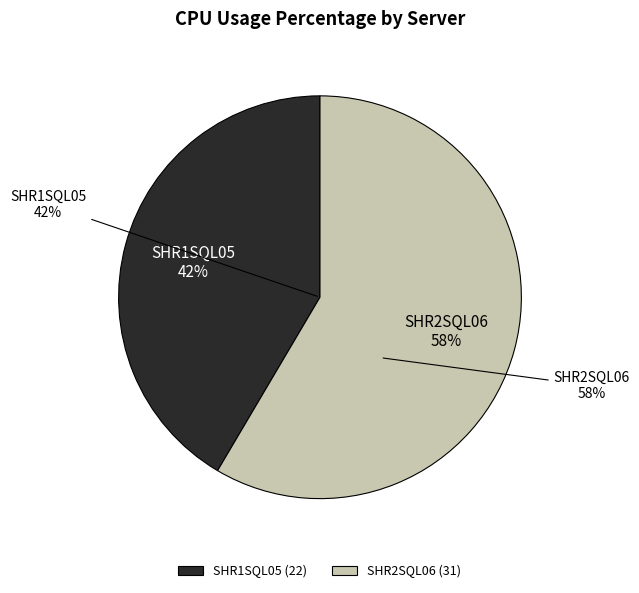

Which category has the smallest portion of the pie?

SHR1SQL05